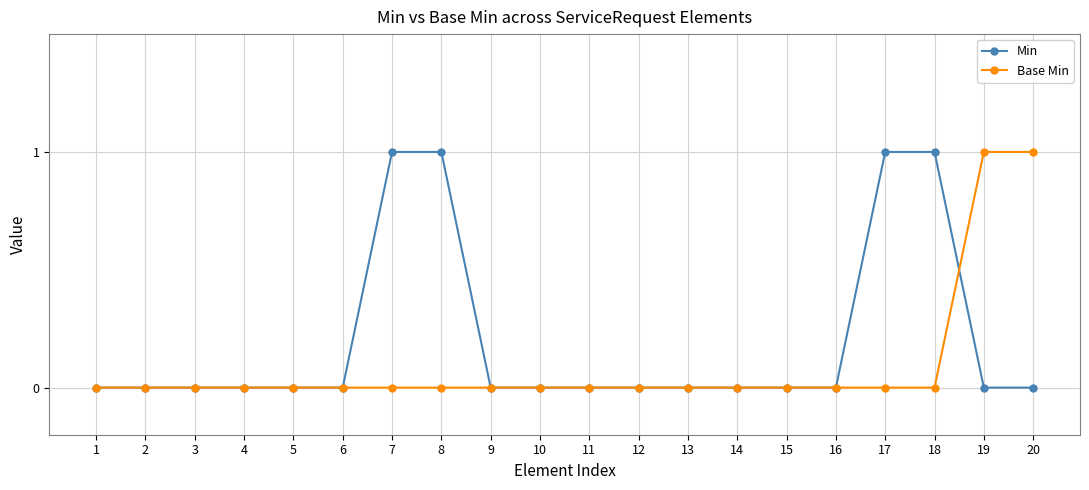

Is the value of Base Min at 19 greater than the value of Min at 19?

Yes